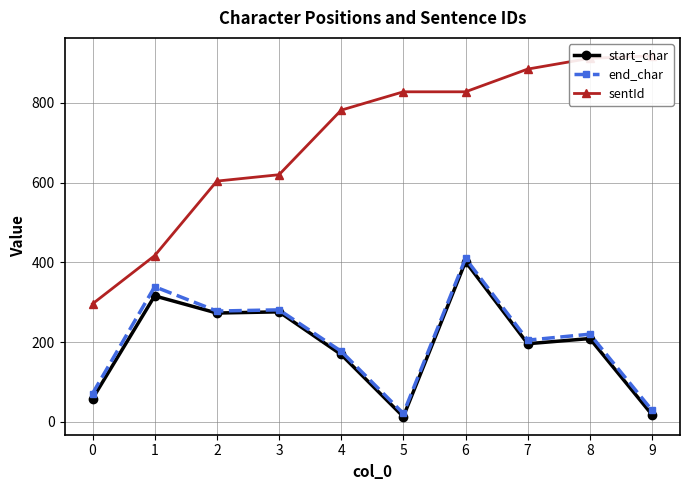

How many values in the sentId series exceed 828?

3